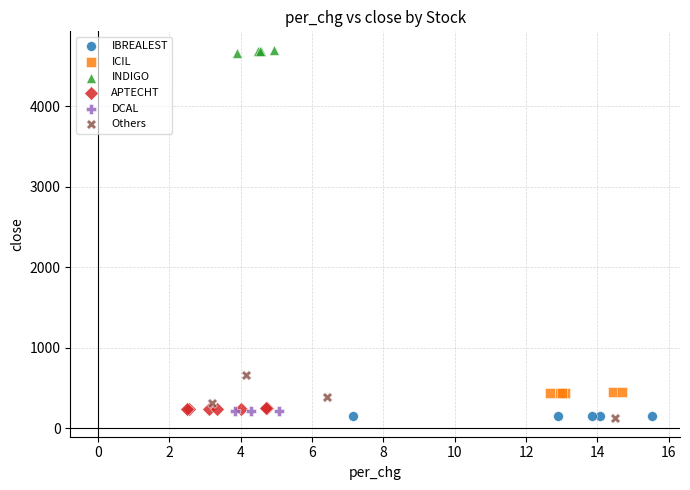

Which series contains the highest Y value?

INDIGO